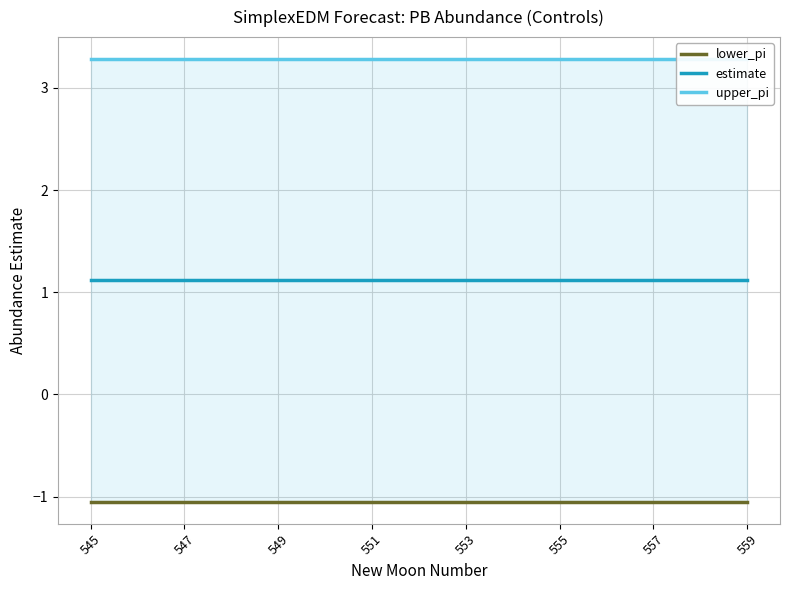

The upper_pi series shows 3.3 at 555. True or false?

True